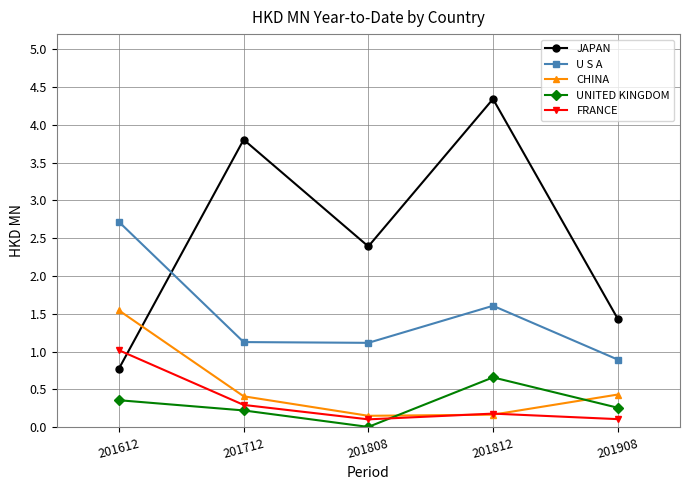

What are all the series names shown in the legend?

JAPAN, U S A, CHINA, UNITED KINGDOM, FRANCE